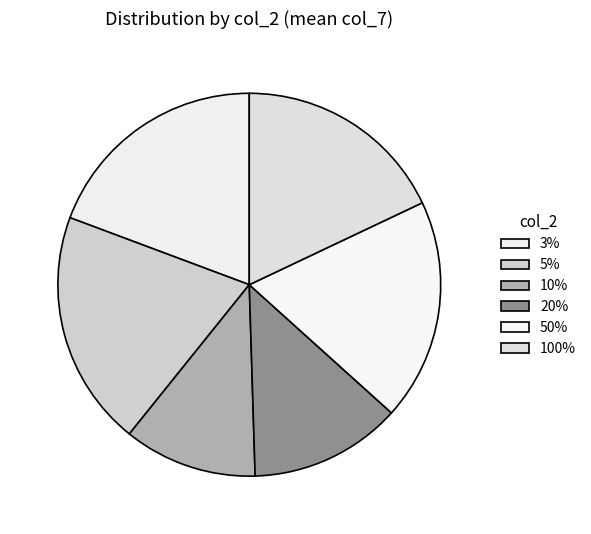

How many segments does this pie chart have?

6